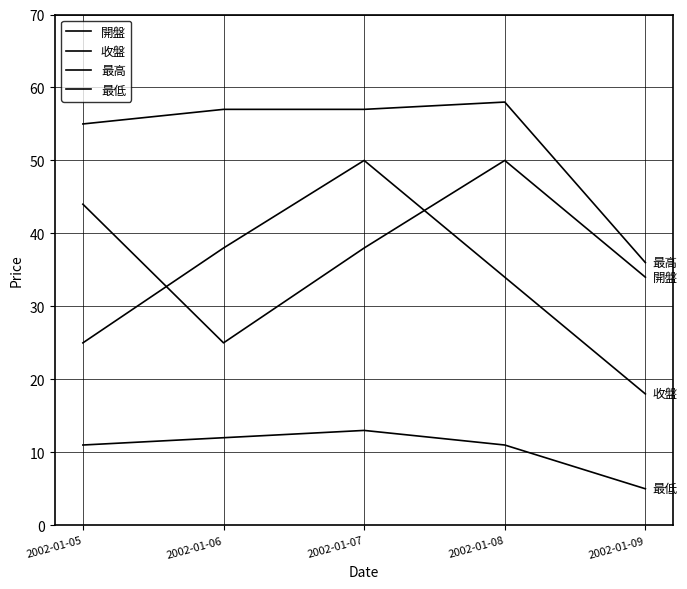

How many lines are shown in the chart?

4